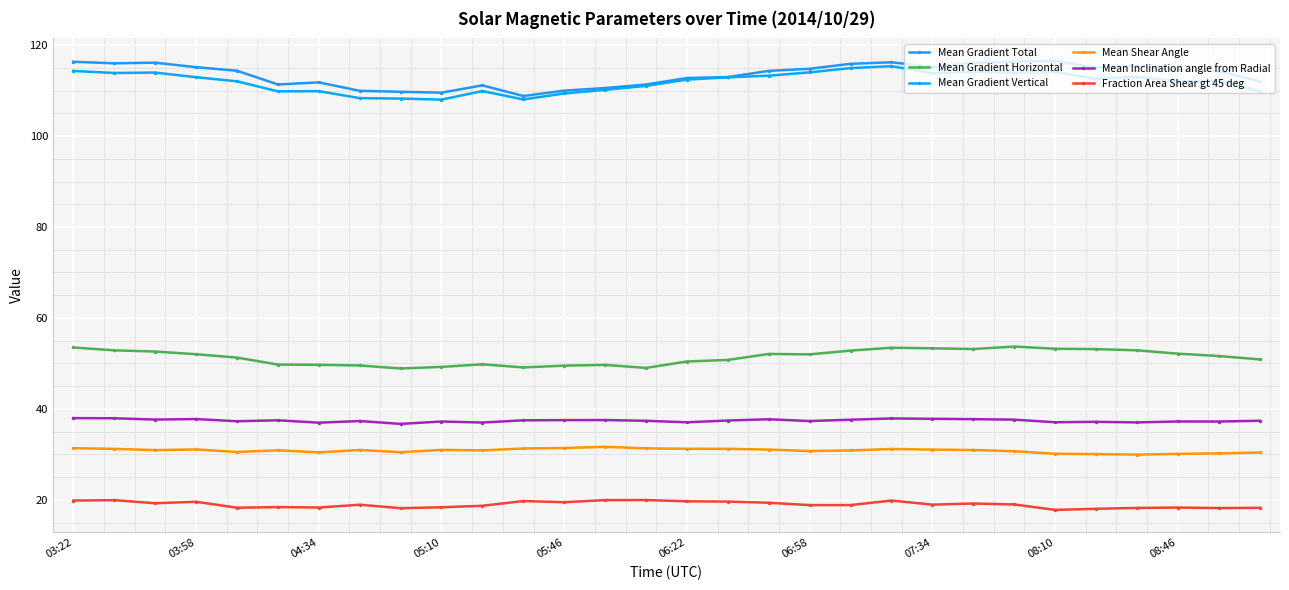

True or false: Mean Gradient Total and Mean Inclination angle from Radial cross at least once.

False